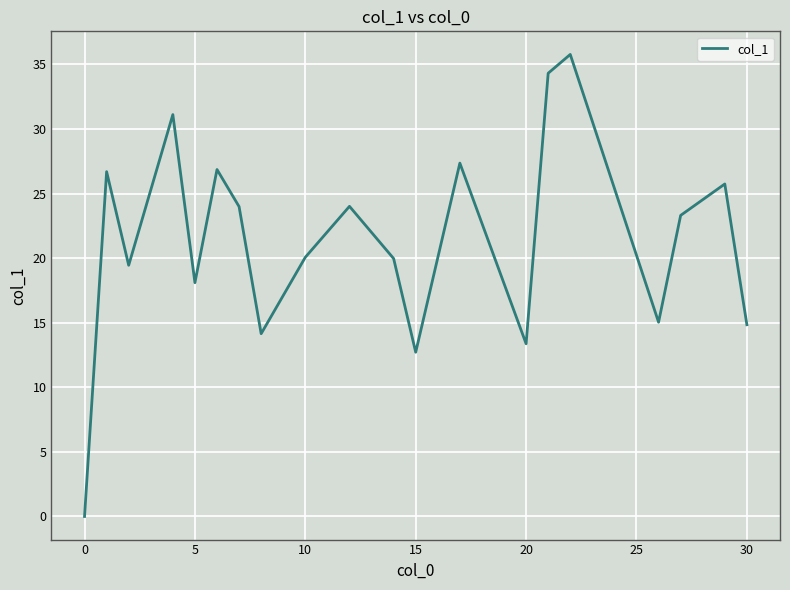

What is the difference between the maximum and minimum values?

35.8